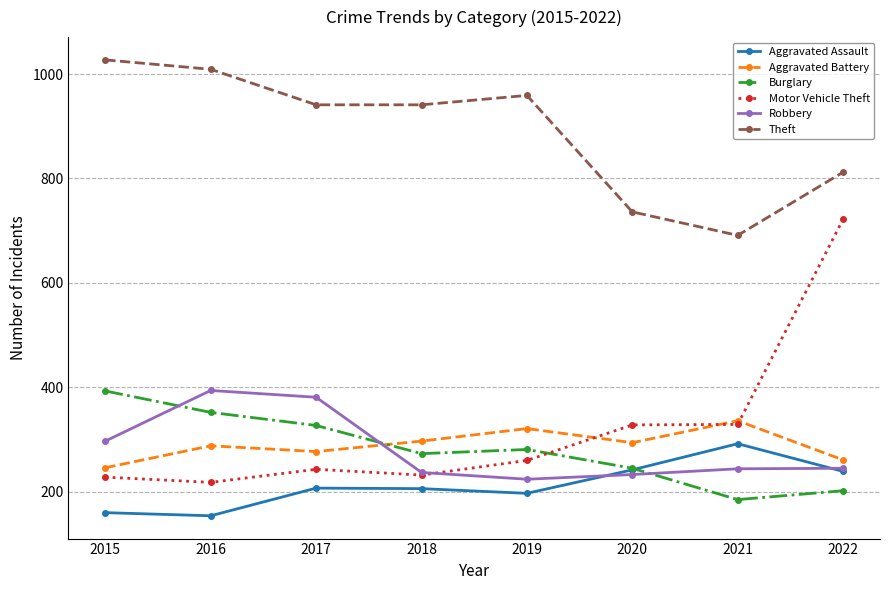

Does the chart display data point markers on the line(s)?

Yes